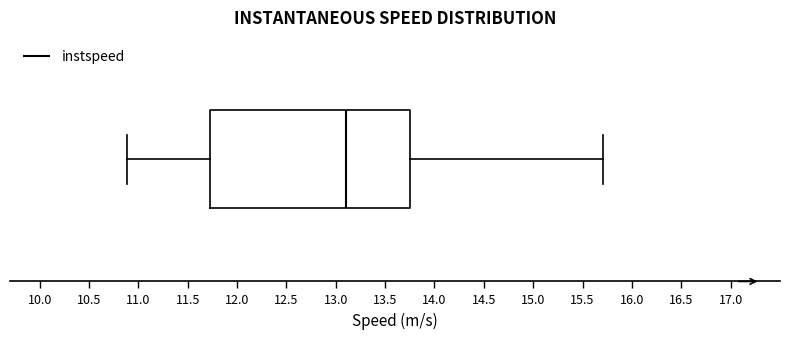

Transcribe this box plot: give where the median line is, the range the box spans, and where the two whiskers end, as read against the x-axis. The values are not printed on the chart, so give them approximately, as read against the axis.

median 13.10, box 11.70 to 13.75, whiskers 10.90 to 15.70